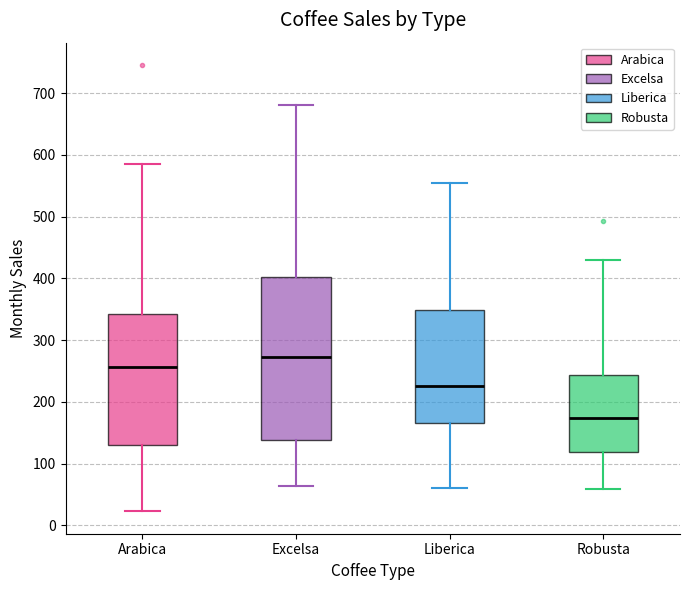

Which box is the tallest, from its lower edge to its upper edge?

Excelsa